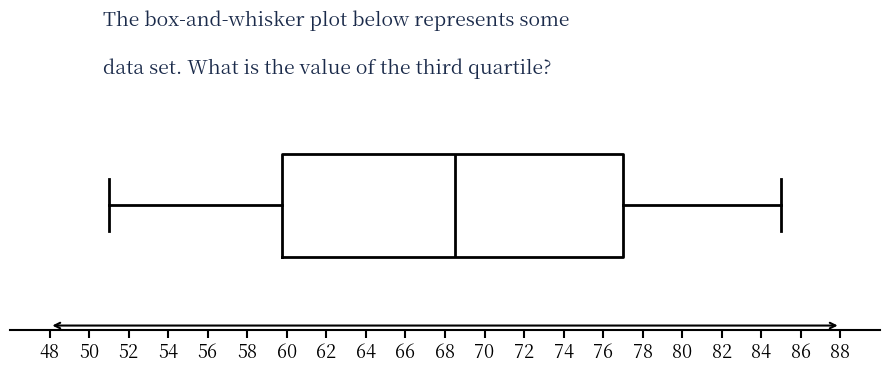

Transcribe this box plot: give where the median line is, the range the box spans, and where the two whiskers end, as read against the x-axis. The values are not printed on the chart, so give them approximately, as read against the axis.

median 68.6, box 59.8 to 77.0, whiskers 51.0 to 85.0